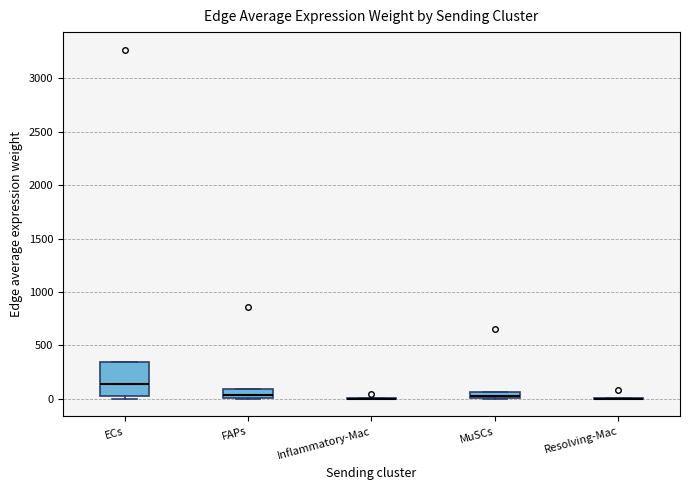

Where is the upper edge of the box for MuSCs on the y-axis? The values are not printed on the chart, so give them approximately, as read against the axis.

50